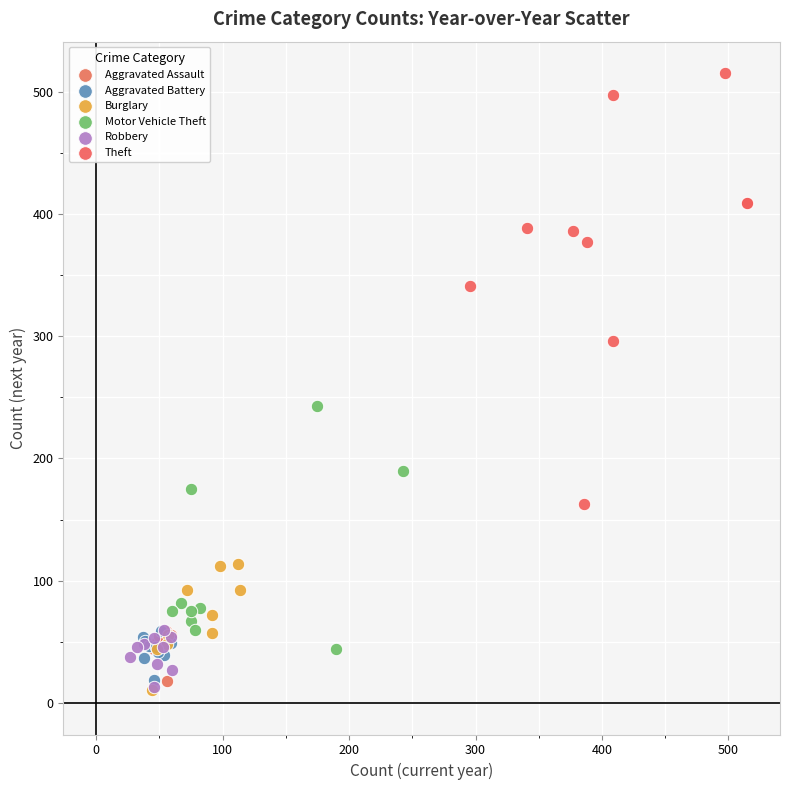

Which series has the widest spread of Y values?

Theft